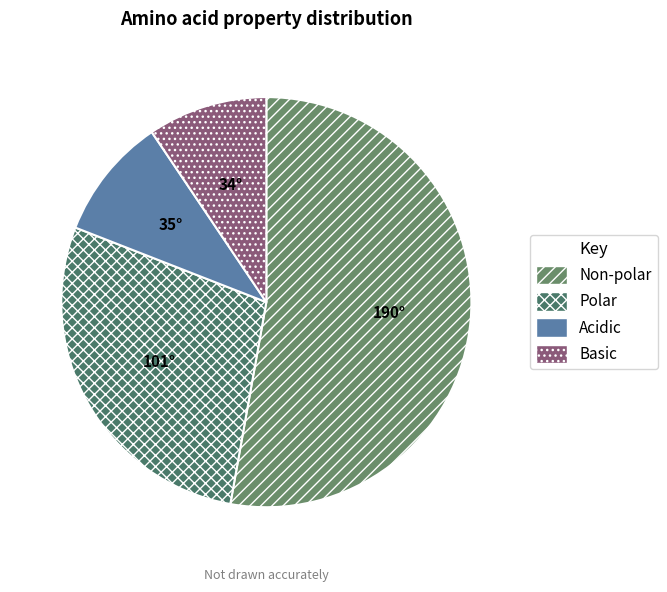

To the nearest percent, what is the average slice percentage?

25%